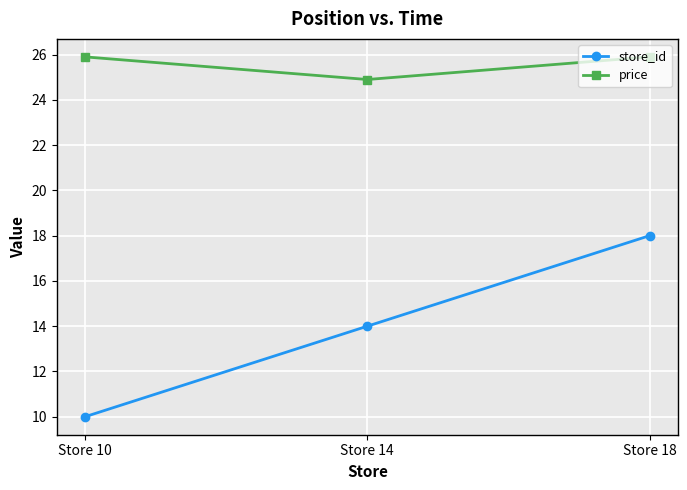

How many store_id values are between 10 and 18?

3